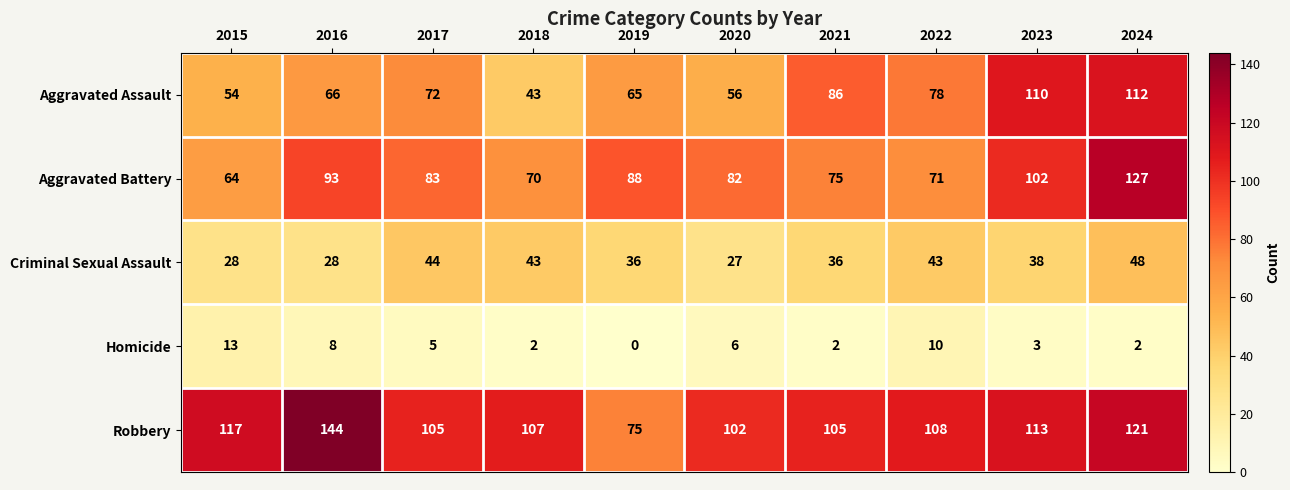

What is the approximate value of Aggravated Battery at 2017, to the nearest 10?

80